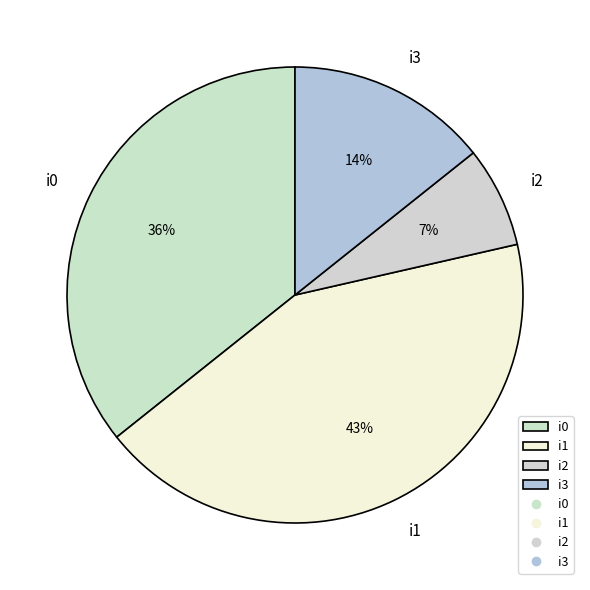

To the nearest percent, what is the combined percentage of i1 and i0?

79%